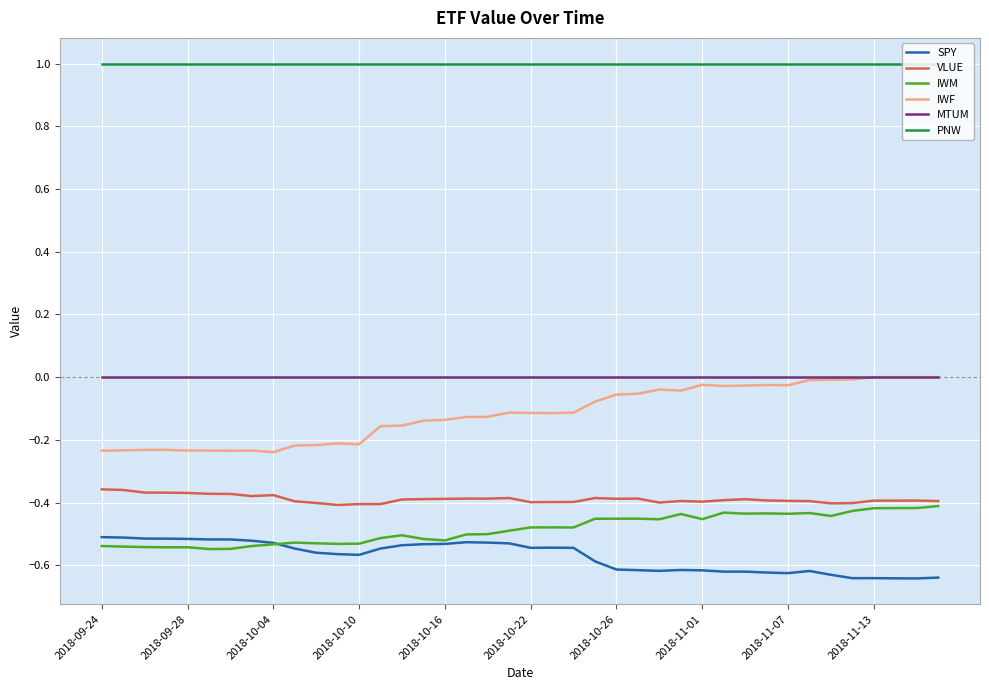

What is the maximum value shown in the chart?

1.0